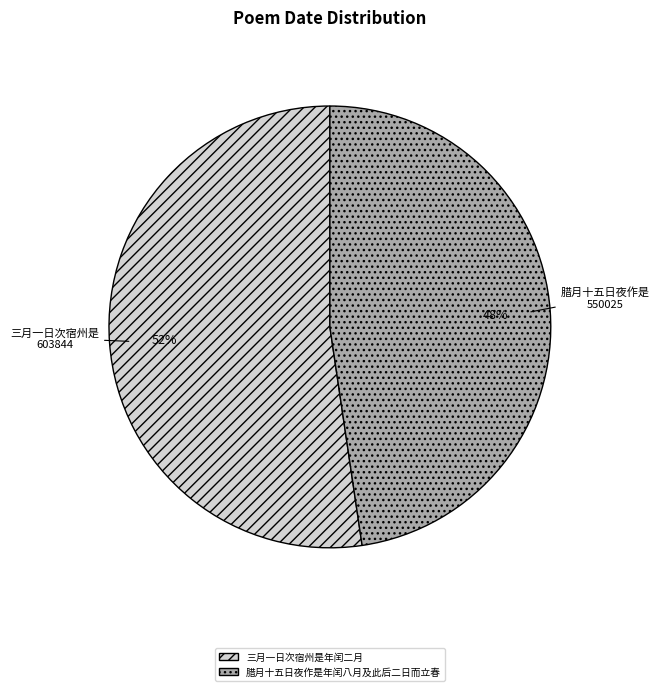

Which category accounts for the majority?

三月一日次宿州是年闰二月